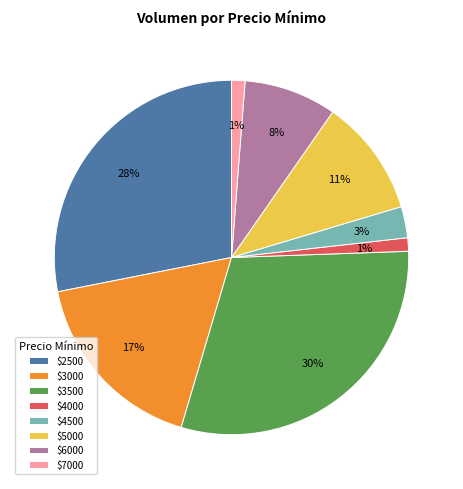

How many segments does this pie chart have?

8